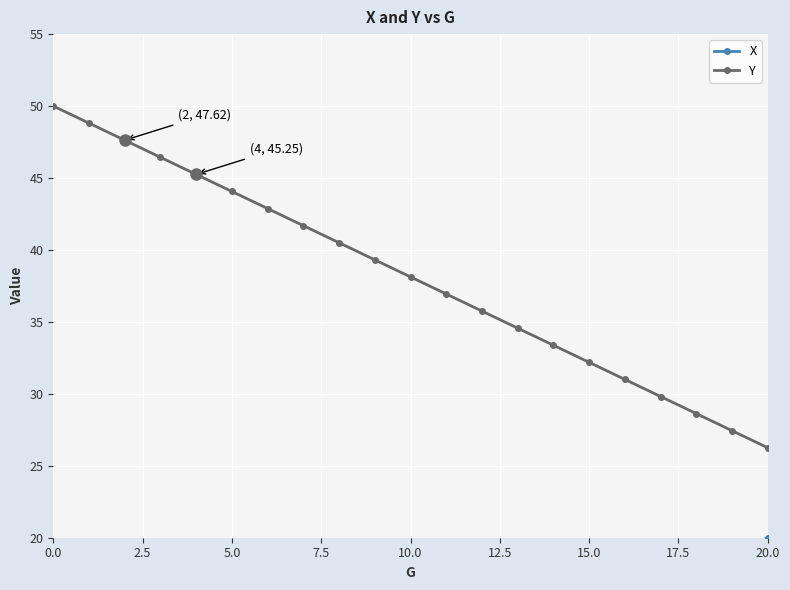

What are all the series names shown in the legend?

X, Y